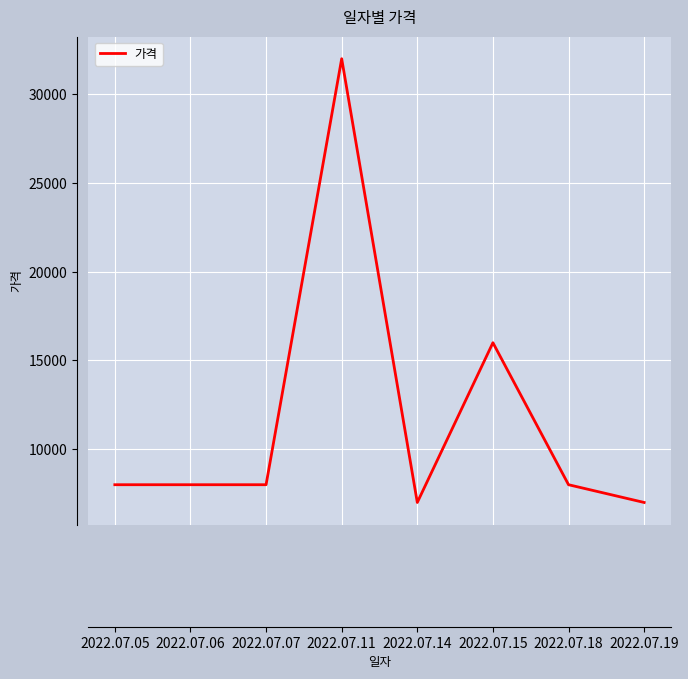

What is the smallest value displayed?

7000